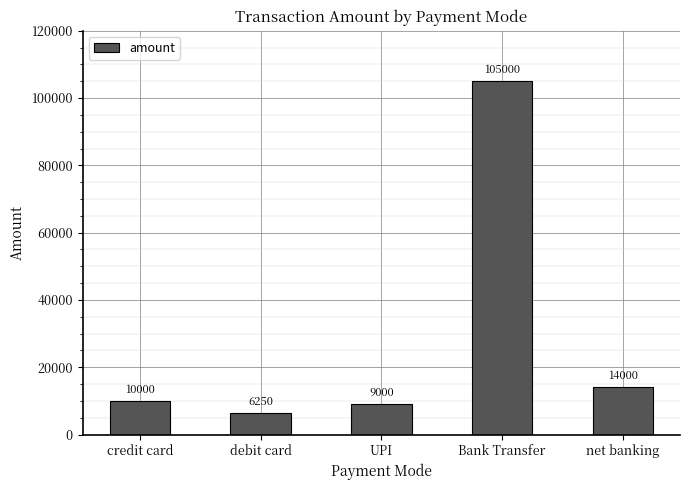

What is the difference between the maximum and minimum values?

98750